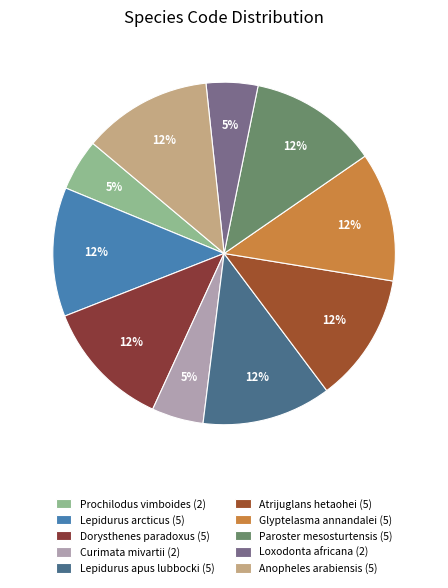

To the nearest percent, what is the difference between the largest and smallest slice percentages?

7%